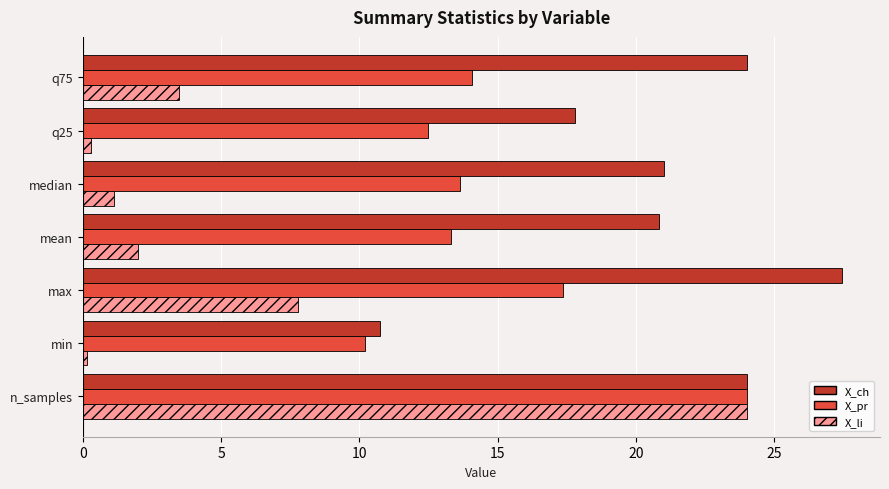

What is the maximum value for X_li?

24.0